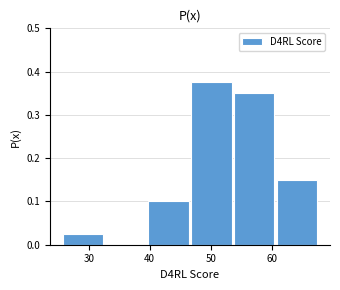

Reading left to right, list every bar in this chart as the range it spans on the x-axis followed by its height. Neither the bar edges nor the heights are printed on the chart, so give them approximately, as read against the axes.

26 to 33: 0.03
33 to 40: 0
40 to 47: 0.10
47 to 54: 0.38
54 to 61: 0.35
61 to 68: 0.15